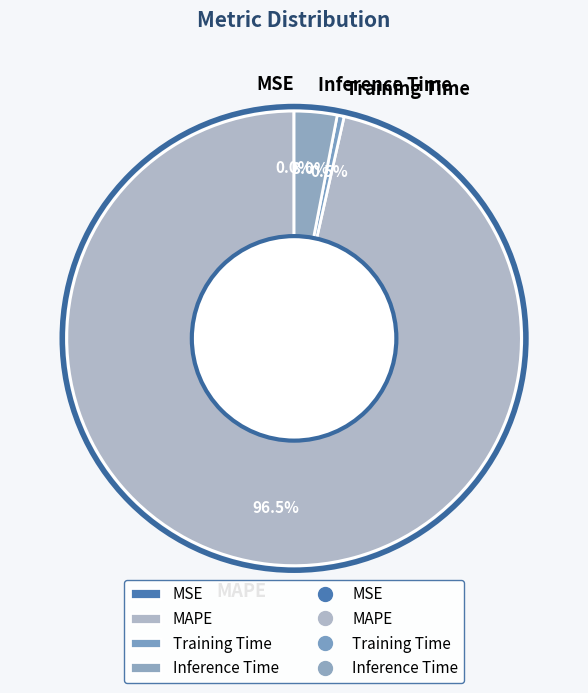

To the nearest percent, what is the average slice percentage?

25%